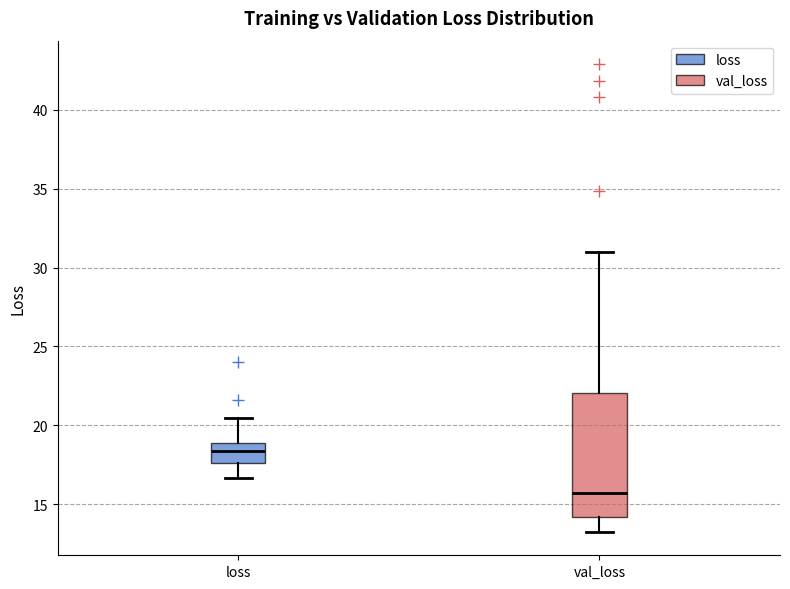

Which box has the highest median line?

loss